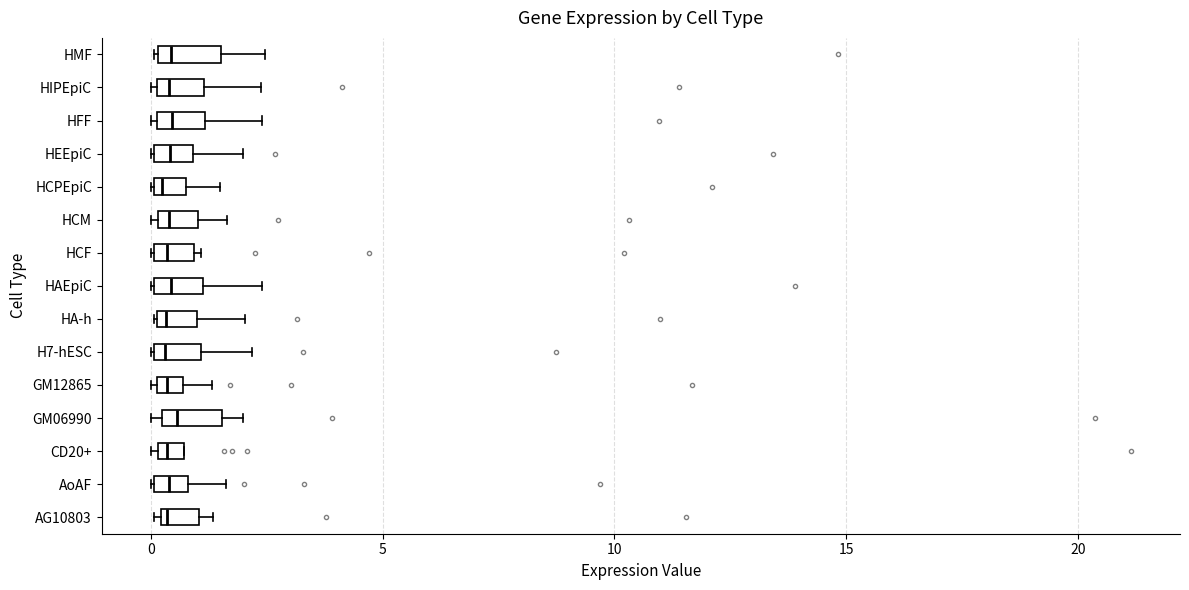

Where is the right edge of the box for HCPEpiC on the x-axis? The values are not printed on the chart, so give them approximately, as read against the axis.

1.0